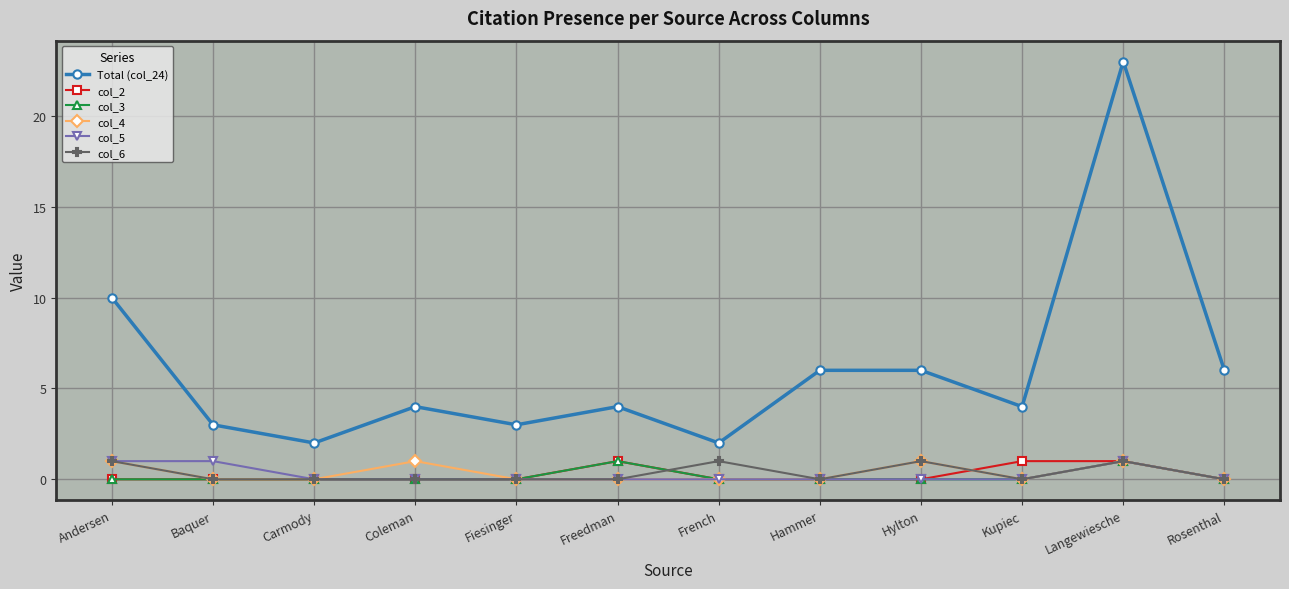

Which series has the largest total across all categories?

Total (col_24)